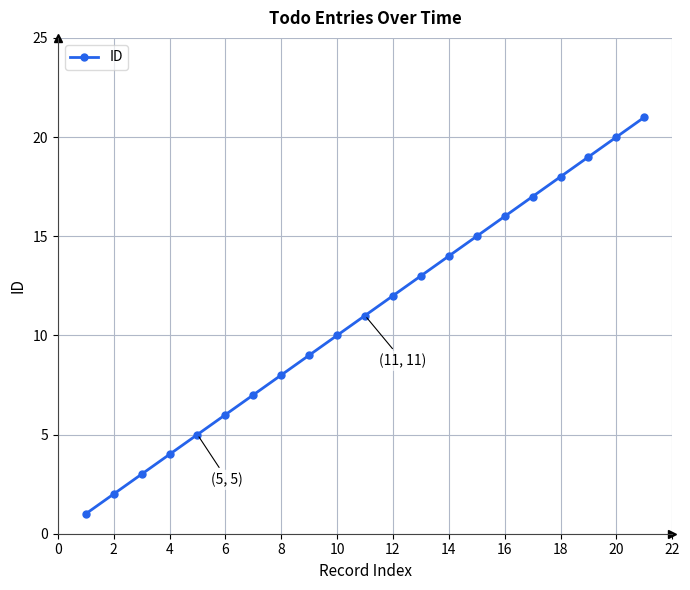

True or false: there are more than 0 points higher than both neighbors.

False